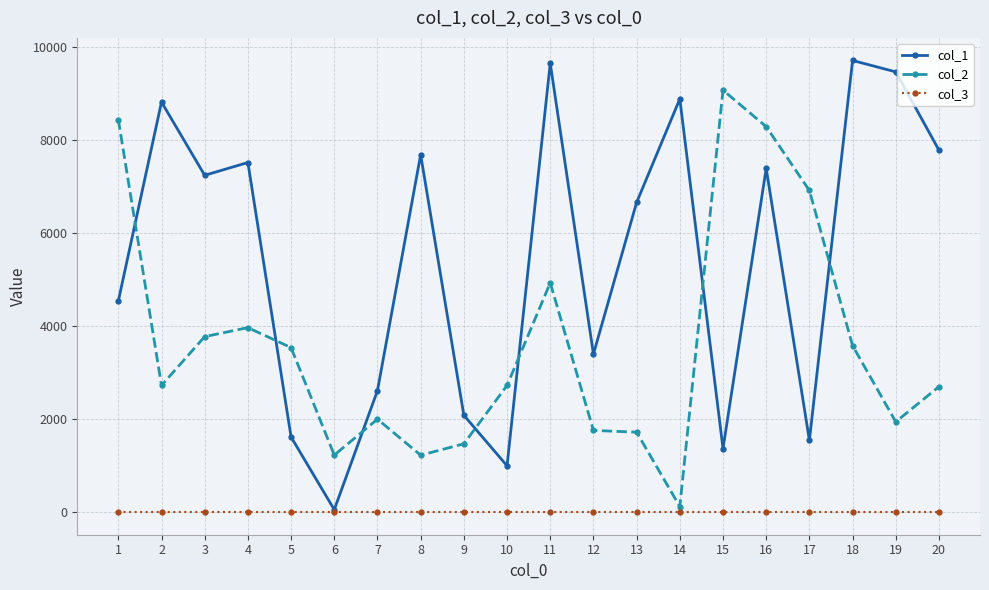

What is the sum of all col_2 values?

72037